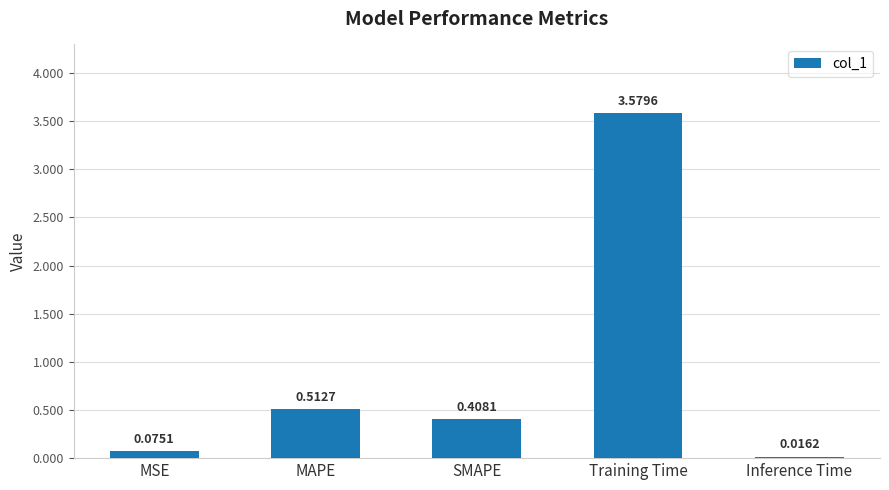

What is the average value?

0.9